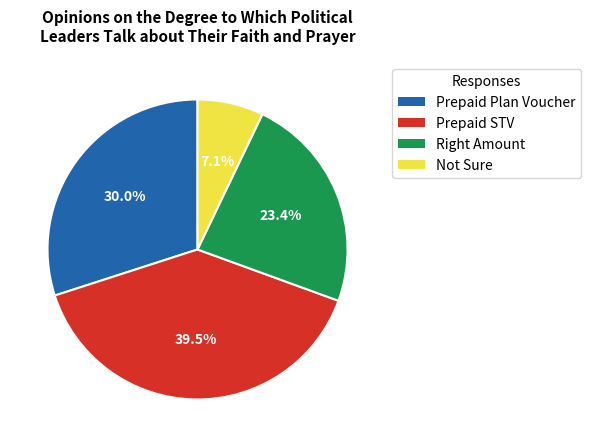

What percentage is the Prepaid Plan Voucher slice, to the nearest percent?

30%